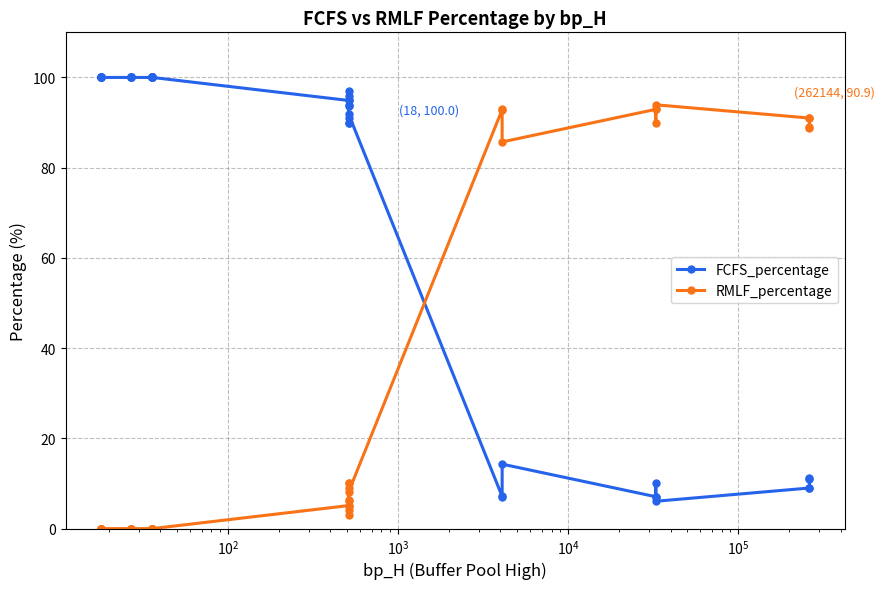

How many data points in FCFS_percentage are above 96?

20